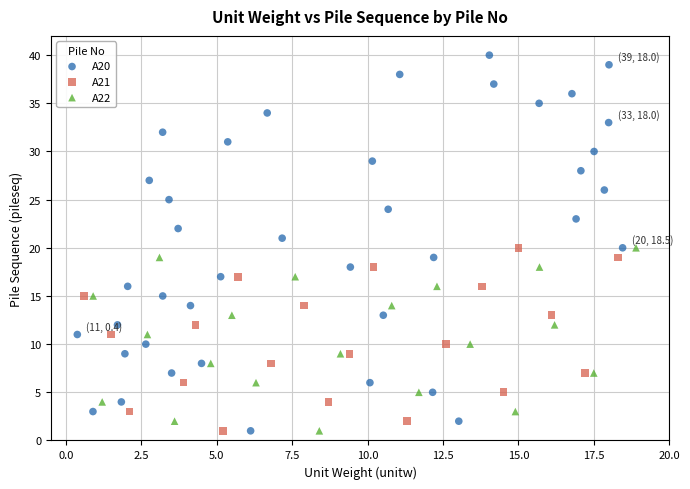

Which series has the widest spread of Y values?

A20